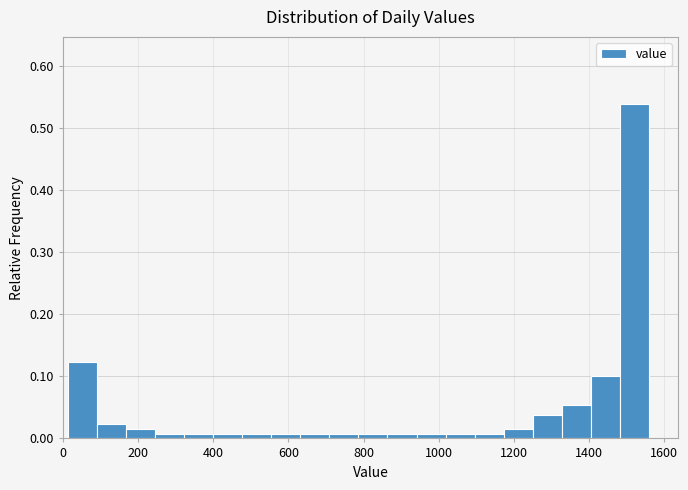

Around what value on the x-axis is the tallest bar? Give the approximate position of its centre, as read against the axis.

1520